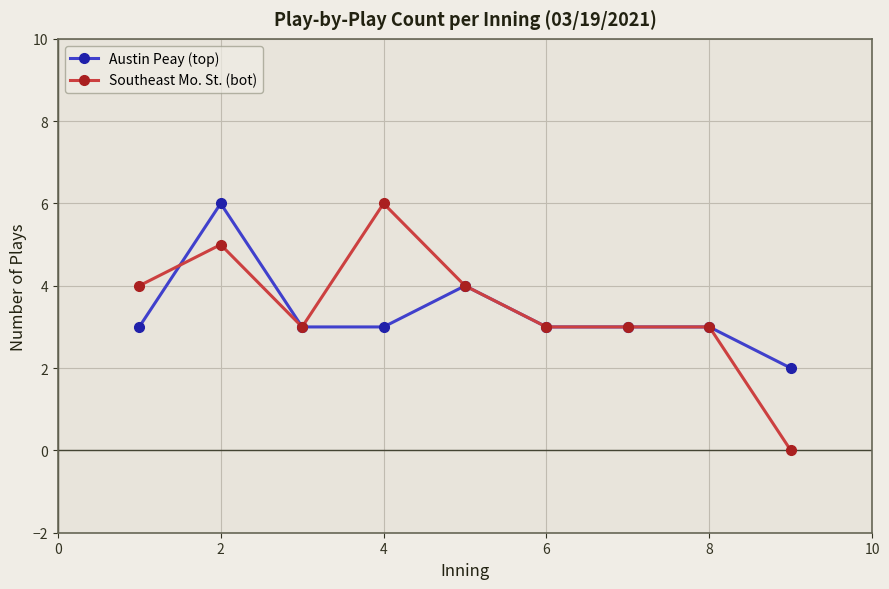

Reading right to left, list all the values displayed in this chart.

Austin Peay (top): 2	3	3	3	4	3	3	6	3
Southeast Mo. St. (bot): 0	3	3	3	4	6	3	5	4